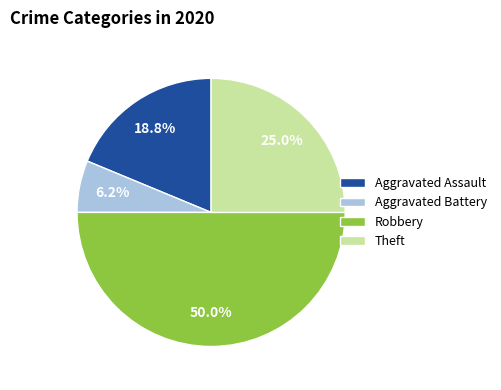

How many segments does this pie chart have?

4